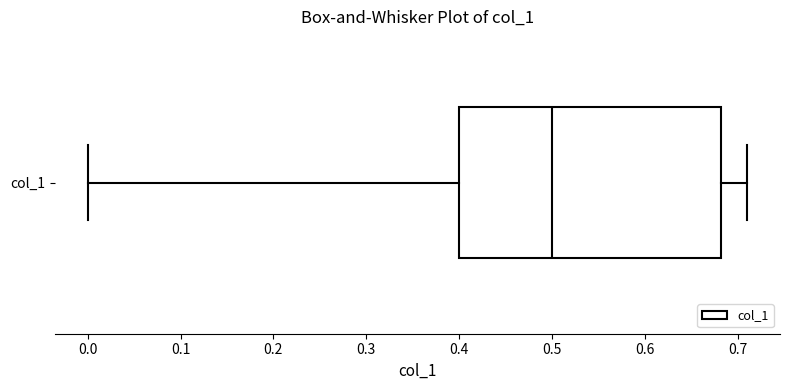

Transcribe this box plot: give where the median line is, the range the box spans, and where the two whiskers end, as read against the x-axis. The values are not printed on the chart, so give them approximately, as read against the axis.

median 0.50, box 0.40 to 0.68, whiskers 0.00 to 0.71